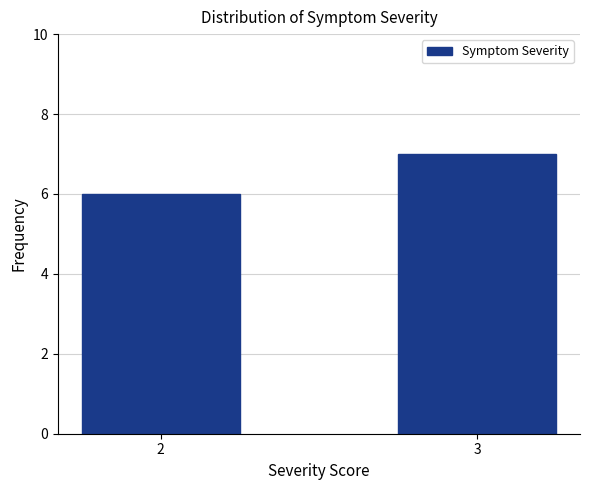

Reading right to left, extract all data points from this chart.

7	6